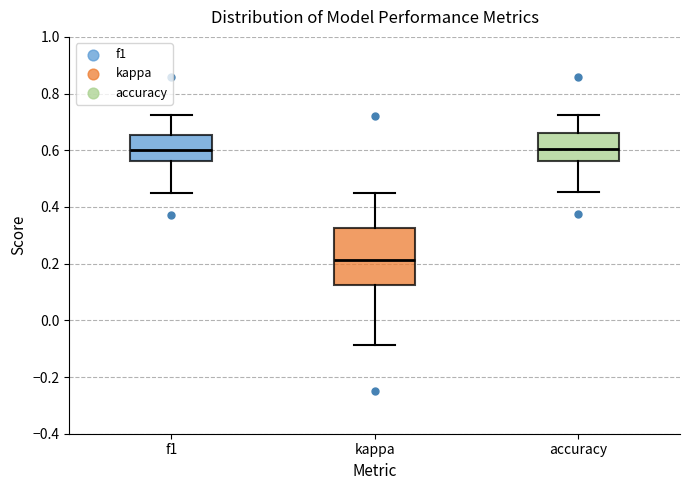

Comparing the boxes themselves (not the whiskers), which one is the tallest?

kappa